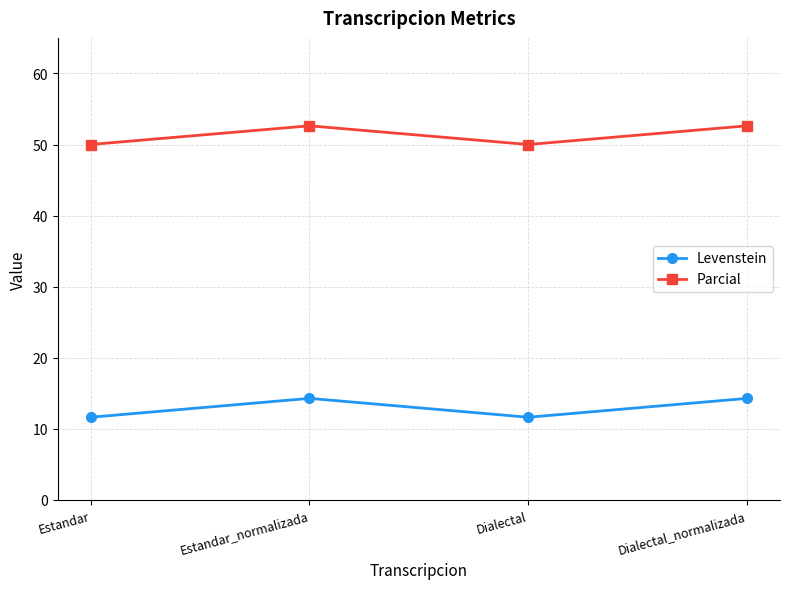

What is the greatest value displayed?

52.6